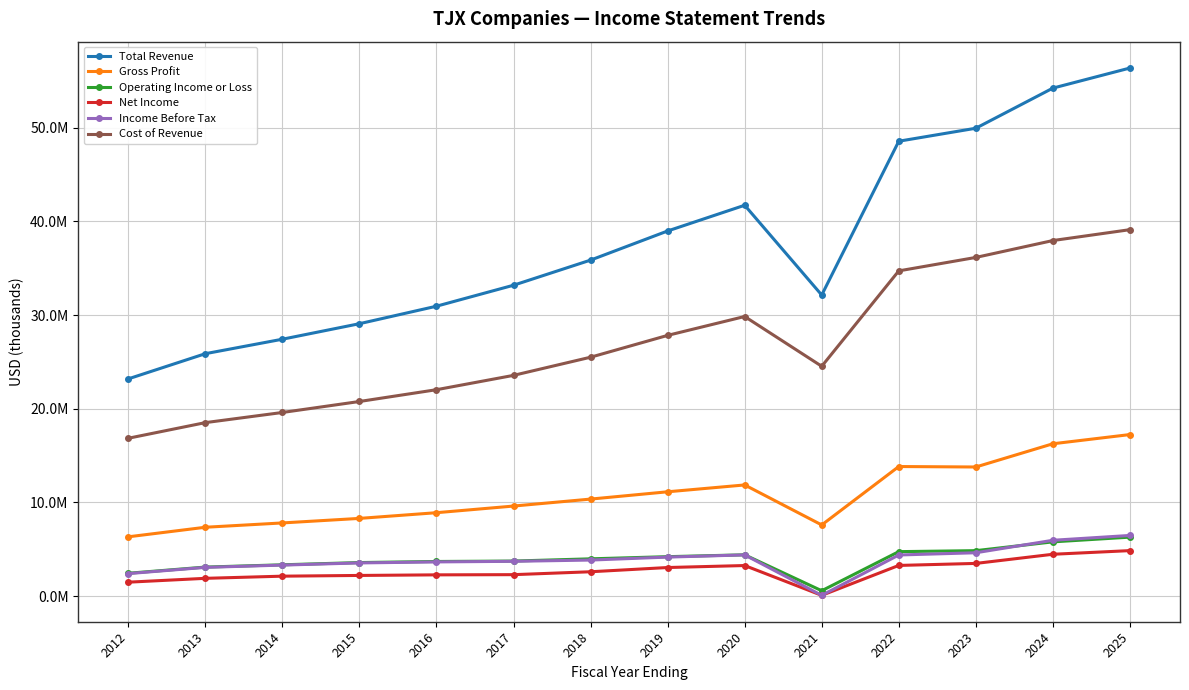

How many times do Income Before Tax and Net Income cross each other?

2